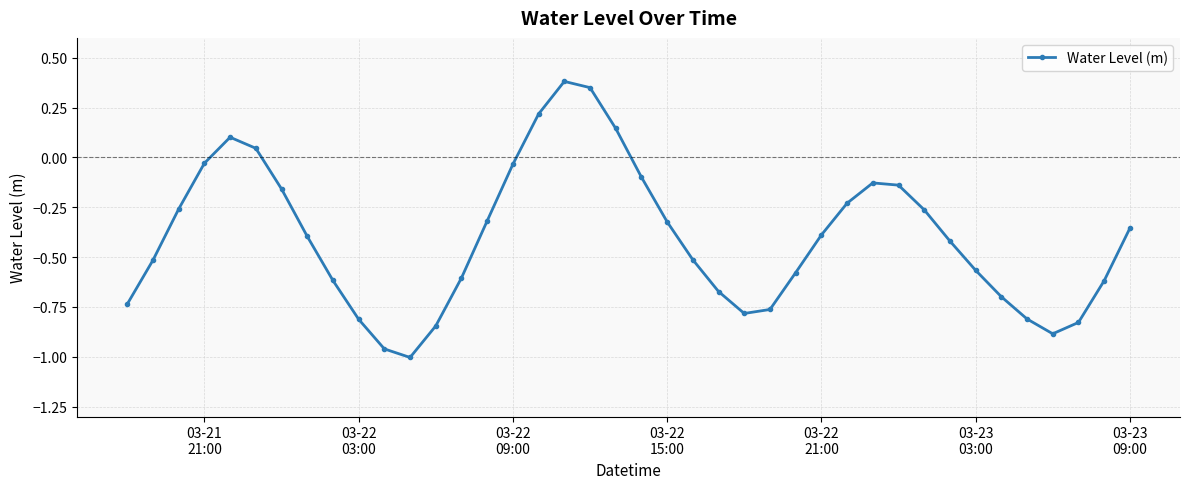

How many points are higher than both their immediate neighbors (excluding endpoints)?

3